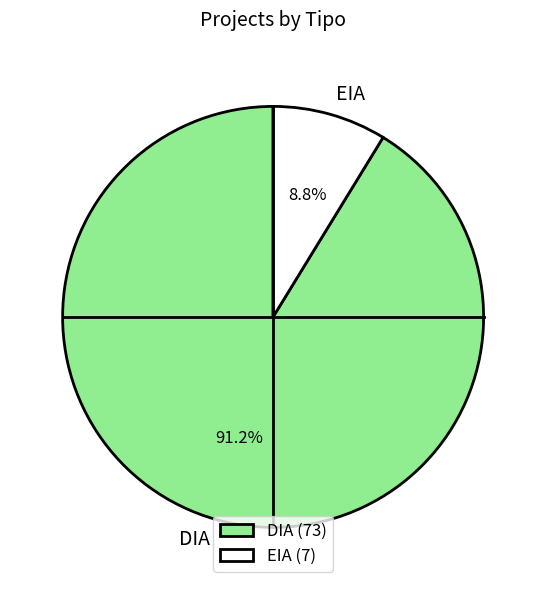

The EIA slice represents 1% of the pie. True or false?

False